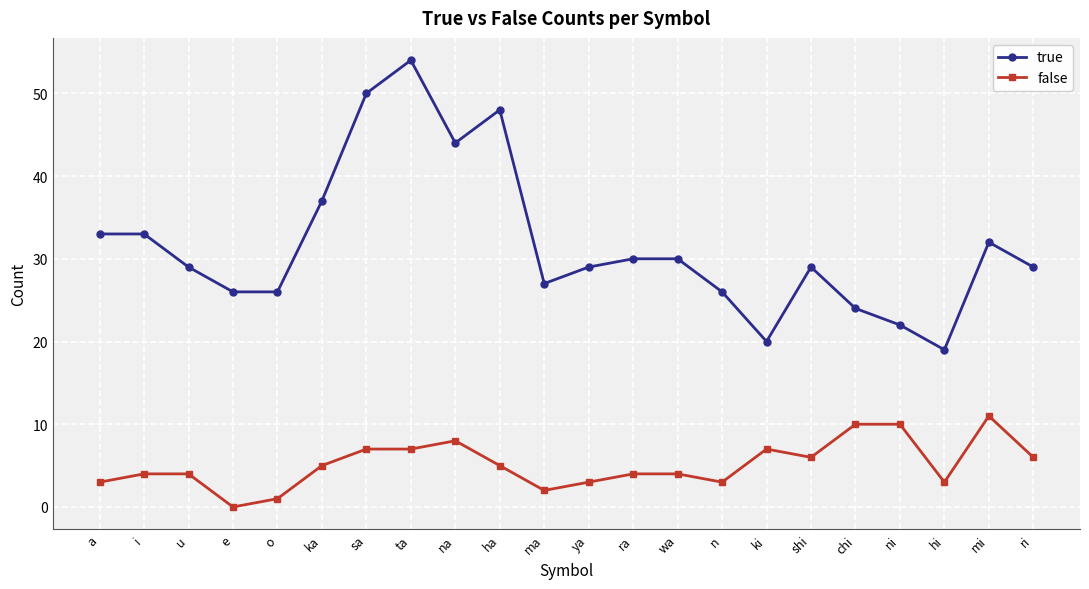

How many distinct data groups are displayed?

2